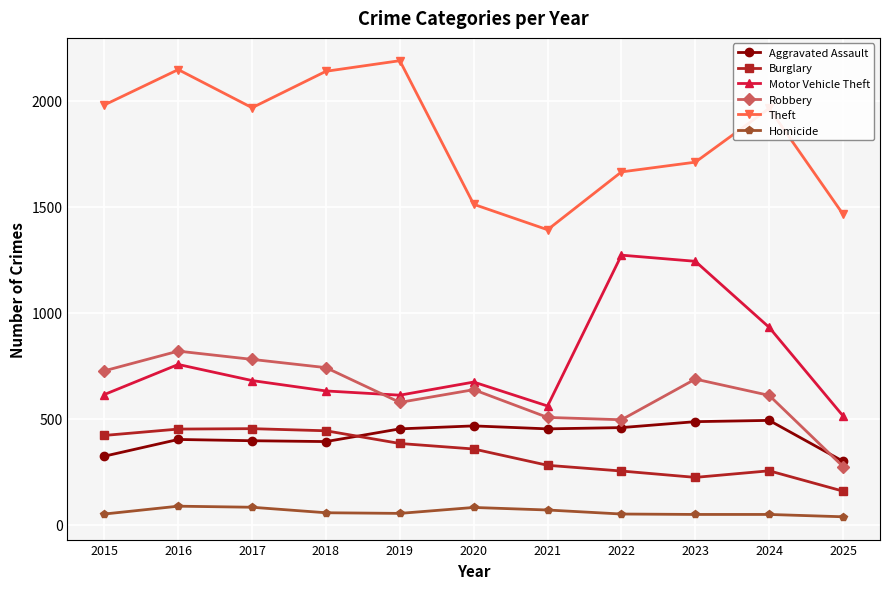

True or false: Burglary and Homicide intersect in this chart.

False